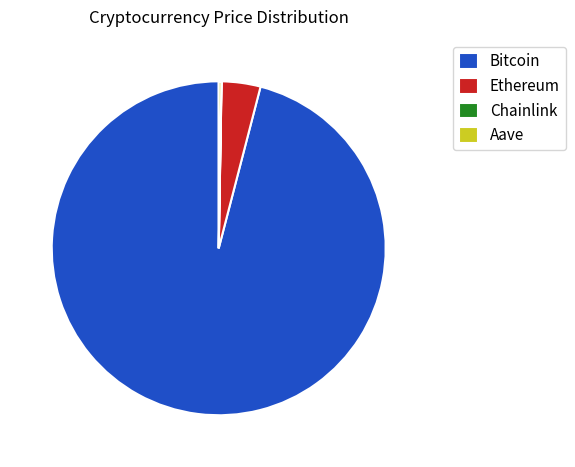

Which category accounts for the majority?

Bitcoin